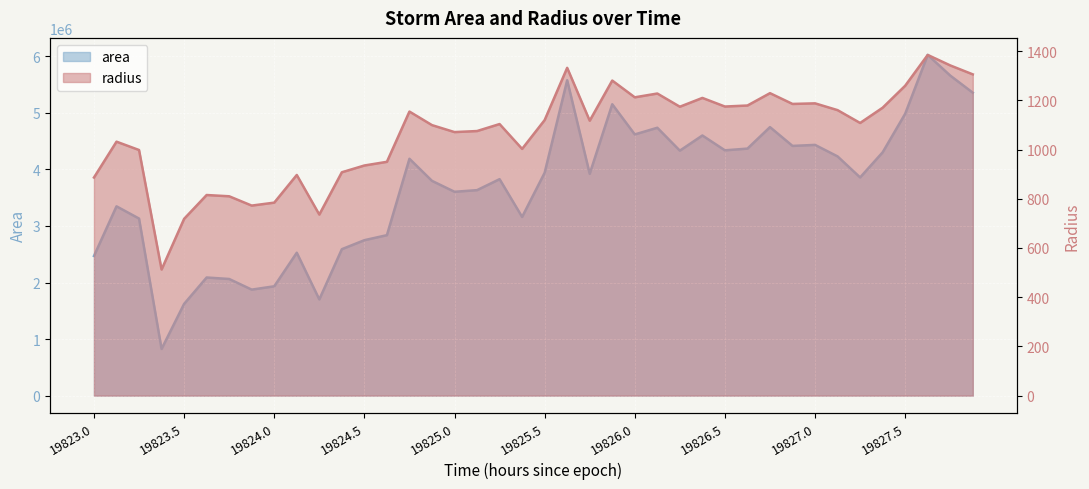

True or false: area has more than 2 points higher than both neighbors.

True